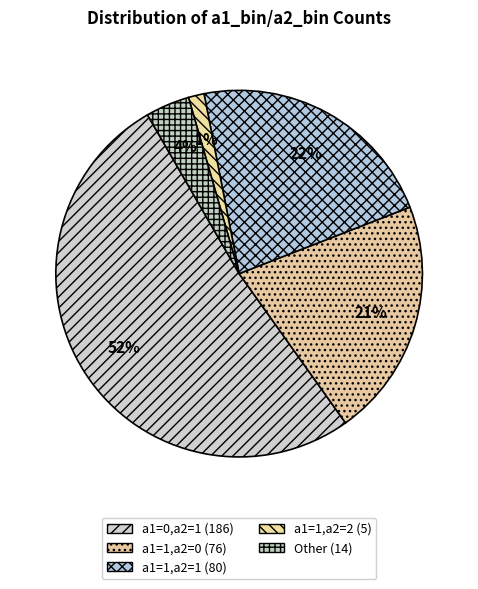

Count the number of slices in the pie.

5